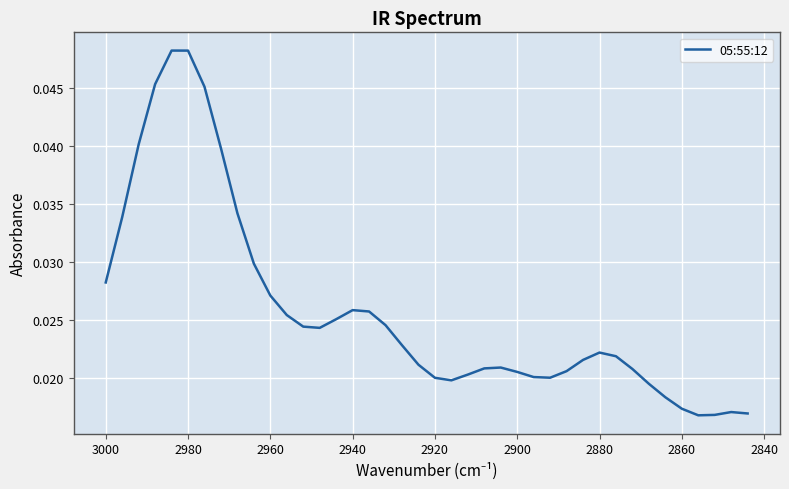

Does the chart display data point markers on the line(s)?

No